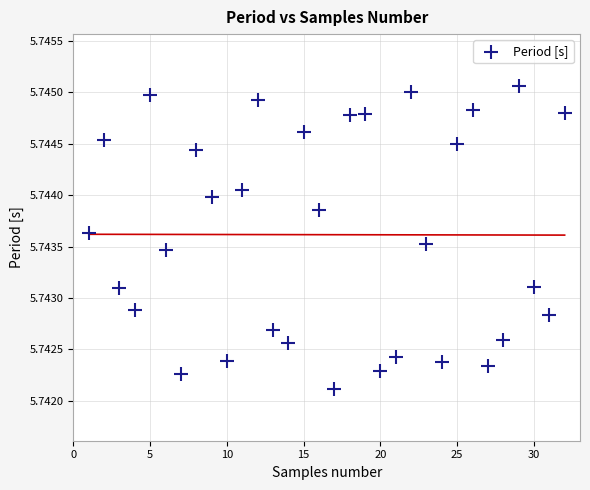

What is the range of X values (max minus min)?

31.0